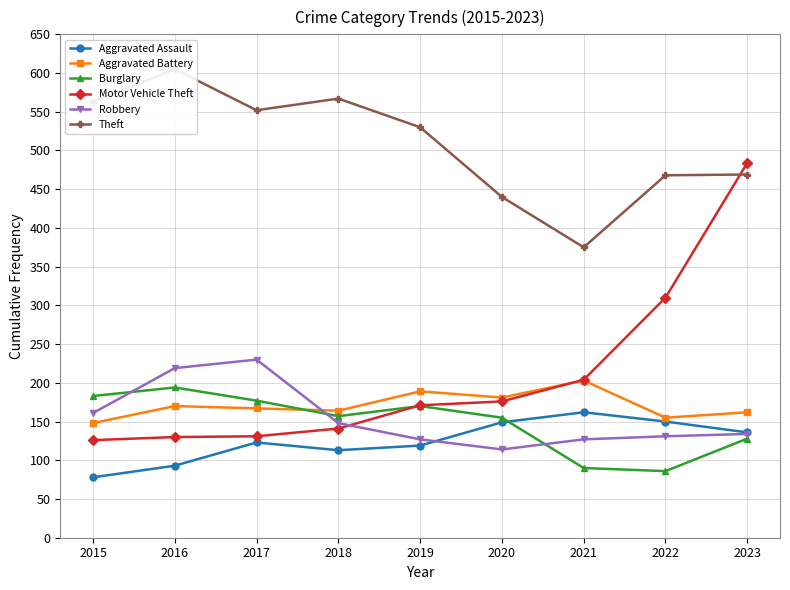

Reading left to right, what are all the values shown in this chart?

Aggravated Assault: 2015=78	2016=93	2017=123	2018=113	2019=119	2020=149	2021=162	2022=150	2023=136
Aggravated Battery: 2015=148	2016=170	2017=167	2018=164	2019=189	2020=181	2021=203	2022=155	2023=162
Burglary: 2015=183	2016=194	2017=177	2018=157	2019=170	2020=155	2021=90	2022=86	2023=128
Motor Vehicle Theft: 2015=126	2016=130	2017=131	2018=141	2019=171	2020=176	2021=204	2022=310	2023=484
Robbery: 2015=161	2016=219	2017=230	2018=148	2019=127	2020=114	2021=127	2022=131	2023=134
Theft: 2015=563	2016=605	2017=552	2018=567	2019=530	2020=440	2021=375	2022=468	2023=469